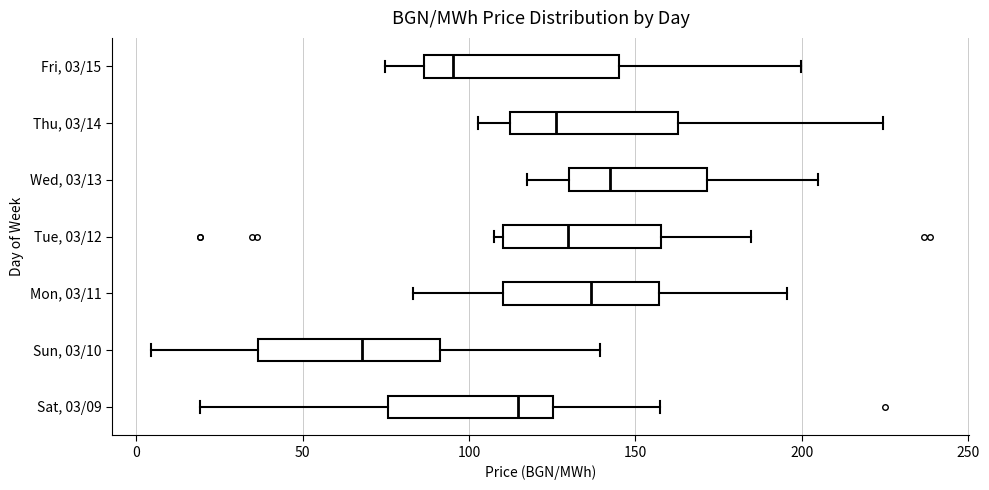

Which box's median line is the furthest to the right?

Wed, 03/13